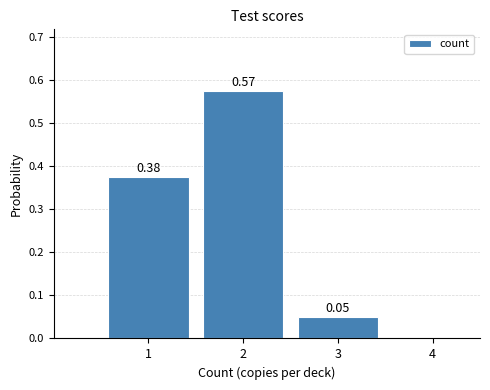

Which range on the x-axis has the tallest bar?

1.5 to 2.5